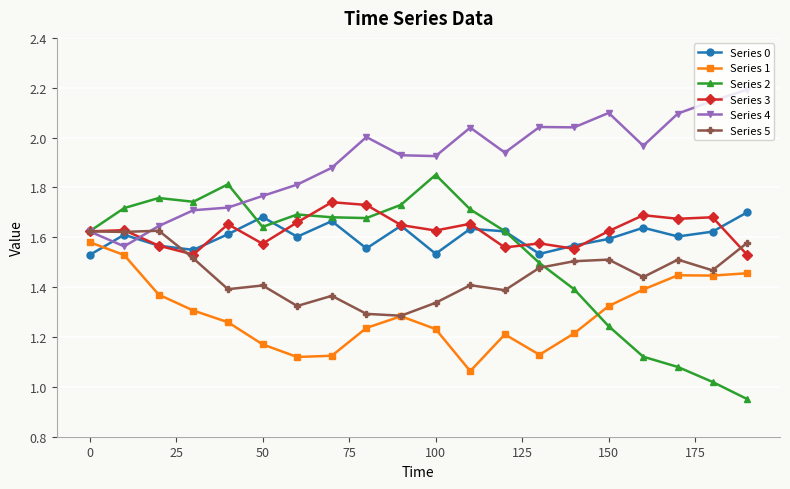

What is the greatest value displayed?

2.2